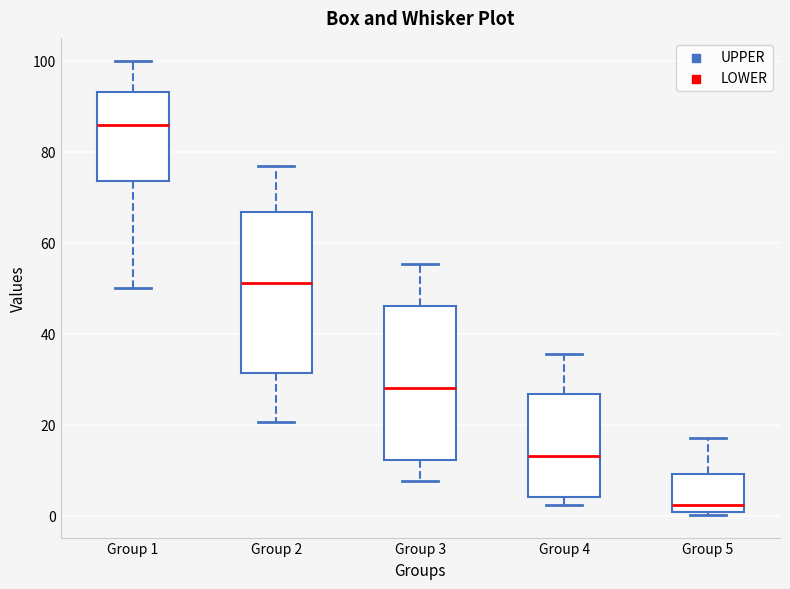

Reading left to right, transcribe this box plot: for each box, give where its median line is, the range the box spans, and where its two whiskers end, as read against the y-axis. The values are not printed on the chart, so give them approximately, as read against the axis.

Group 1: median 86, box 74 to 94, whiskers 50 to 100
Group 2: median 52, box 32 to 66, whiskers 20 to 76
Group 3: median 28, box 12 to 46, whiskers 8 to 56
Group 4: median 14, box 4 to 26, whiskers 2 to 36
Group 5: median 2, box 0 to 10, whiskers 0 (just below the box's lower edge) to 18